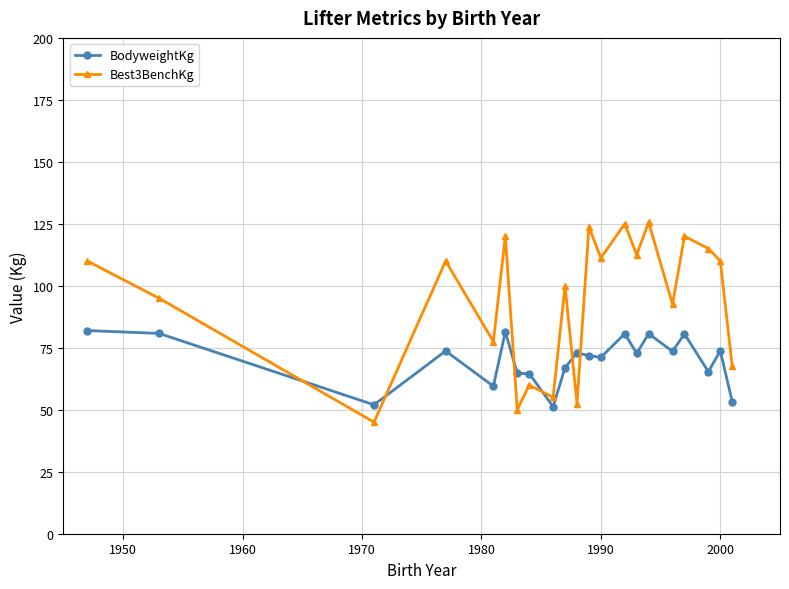

At how many categories does at least one series exceed 84?

14